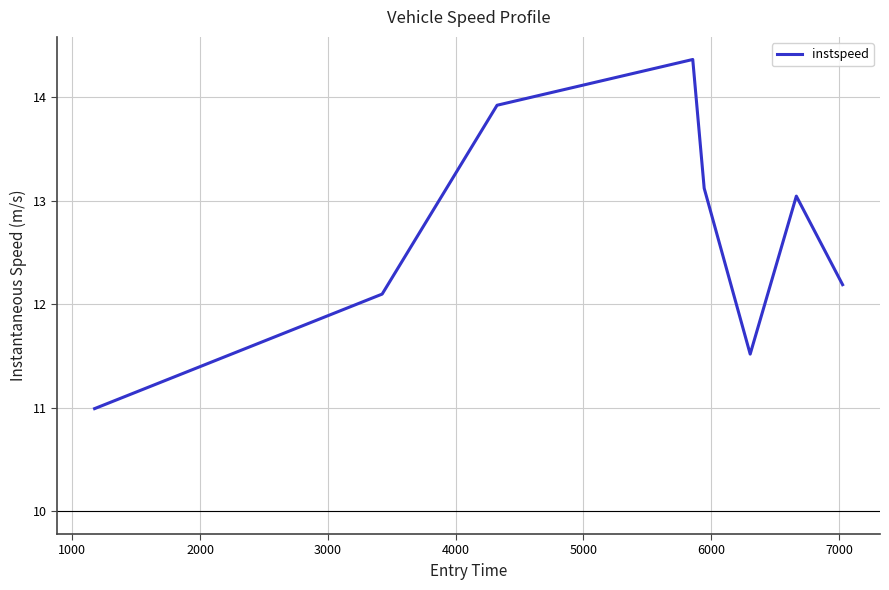

What is the sum of all values?

101.2